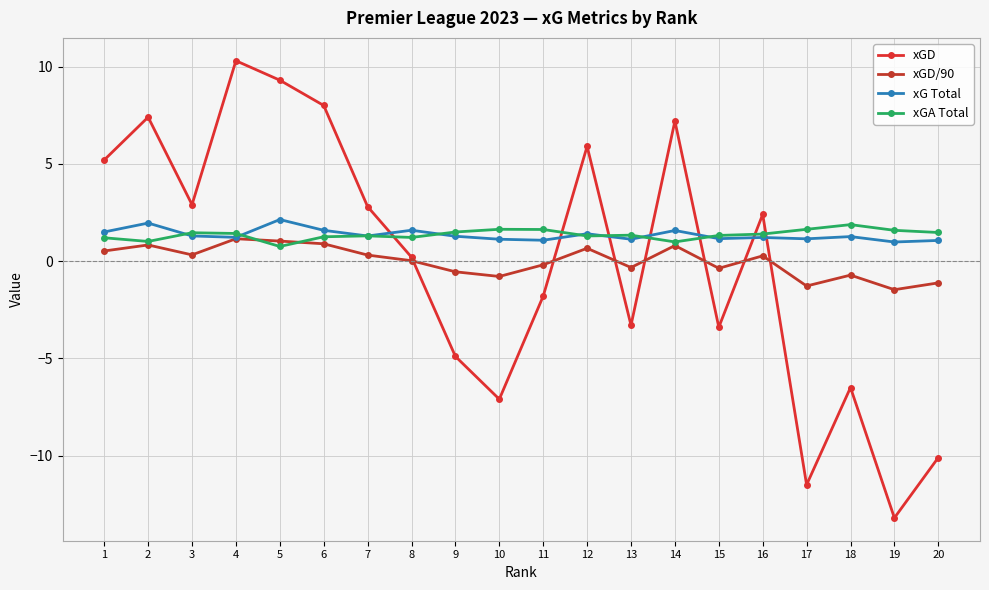

Reading left to right, extract all data points from this chart.

xGD: 5.2	7.4	2.9	10.3	9.3	8.0	2.8	0.2	-4.9	-7.1	-1.8	5.9	-3.3	7.2	-3.4	2.4	-11.5	-6.5	-13.2	-10.1
xGD/90: 0.5	0.8	0.3	1.1	1.0	0.9	0.3	0.0	-0.6	-0.8	-0.2	0.7	-0.3	0.8	-0.4	0.3	-1.3	-0.7	-1.5	-1.1
xG Total: 1.5	2.0	1.3	1.2	2.1	1.6	1.3	1.6	1.3	1.1	1.1	1.4	1.1	1.6	1.2	1.2	1.1	1.3	1.0	1.1
xGA Total: 1.2	1.0	1.5	1.4	0.8	1.3	1.3	1.2	1.5	1.6	1.6	1.3	1.3	1.0	1.3	1.4	1.6	1.9	1.6	1.5